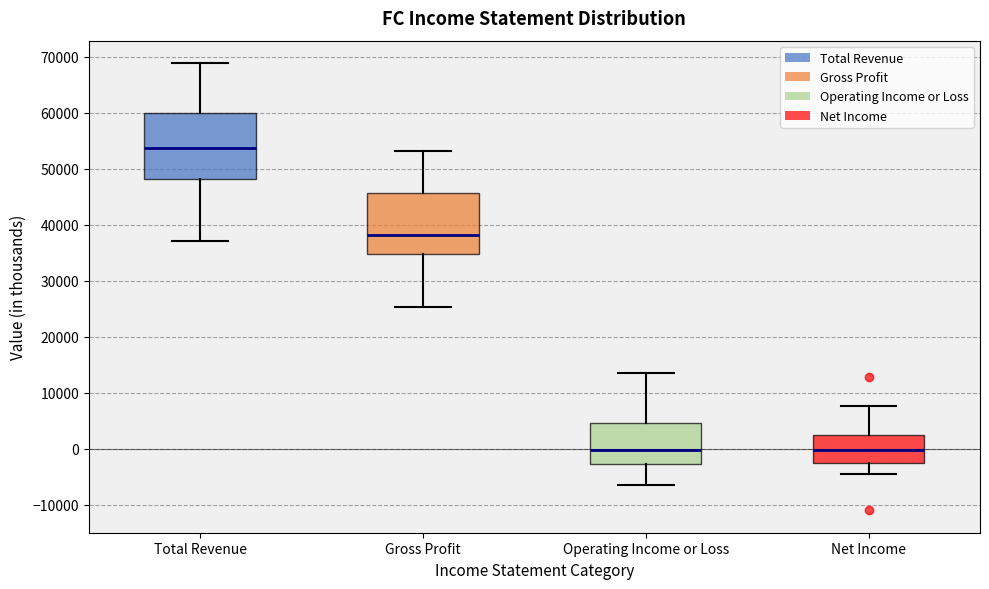

Reading left to right, transcribe this box plot: for each box, give where its median line is, the range the box spans, and where its two whiskers end, as read against the y-axis. The values are not printed on the chart, so give them approximately, as read against the axis.

Total Revenue: median 54000, box 48000 to 60000, whiskers 37000 to 69000
Gross Profit: median 38000, box 35000 to 46000, whiskers 25000 to 53000
Operating Income or Loss: median 0, box -3000 to 5000, whiskers -6000 to 14000
Net Income: median 0, box -3000 to 2000, whiskers -4000 to 8000